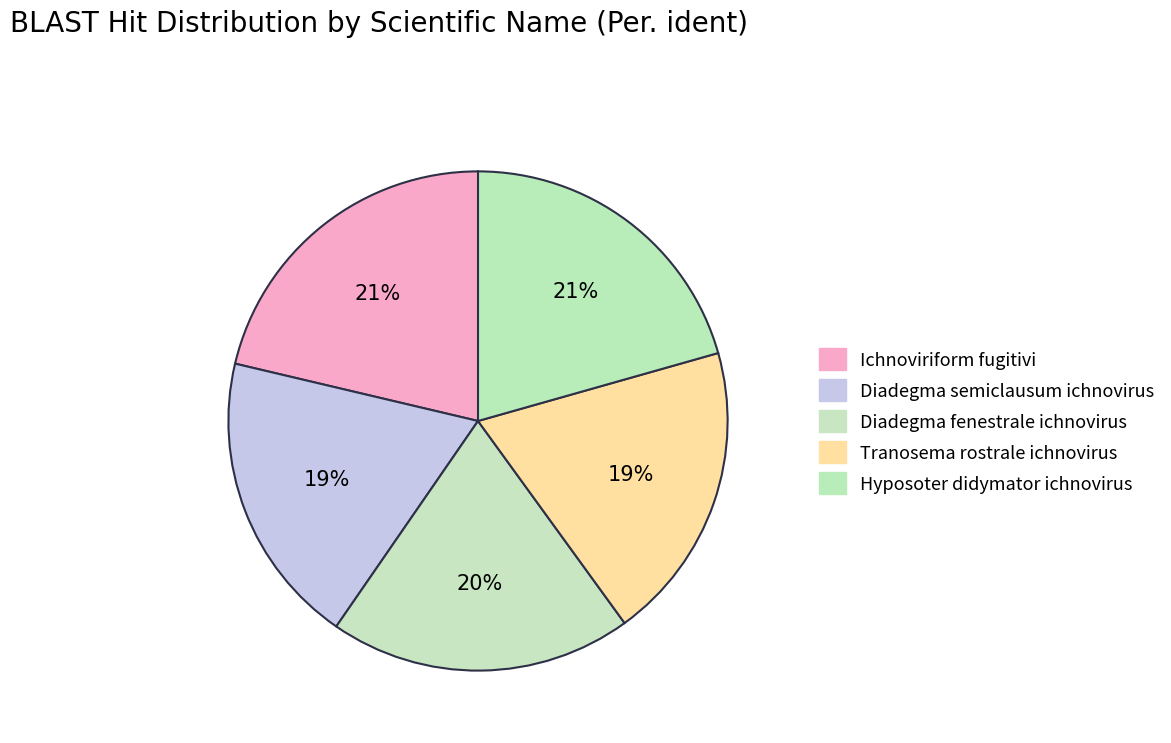

Between Diadegma semiclausum ichnovirus and Hyposoter didymator ichnovirus, which is larger?

Hyposoter didymator ichnovirus